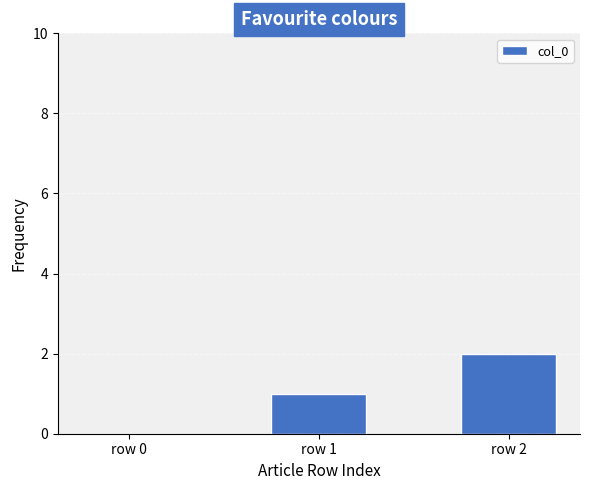

What is the ratio of the value at row 2 to the value at row 1?

2.0